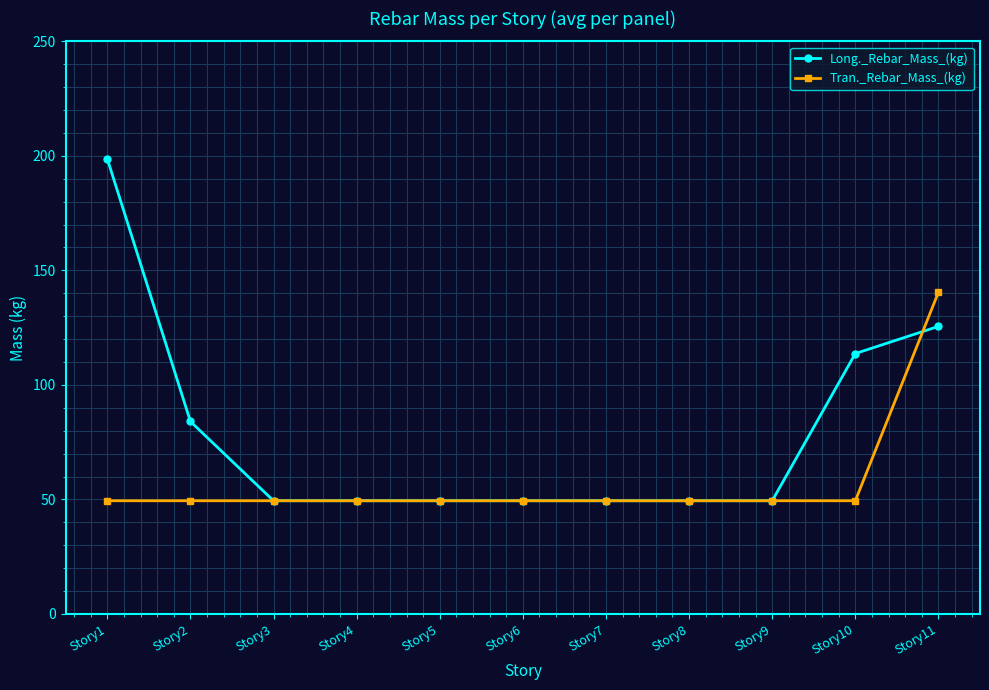

Which category has the highest value in the Tran._Rebar_Mass_(kg) series?

Story11